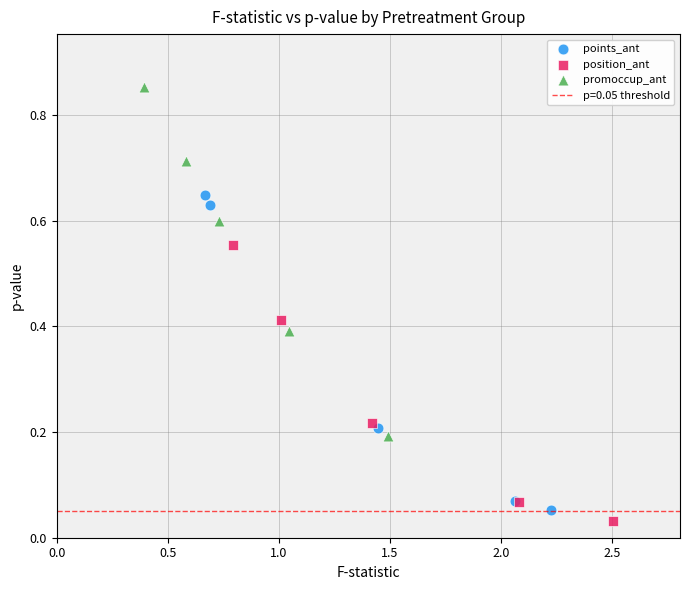

Which series has the widest spread of Y values?

promoccup_ant